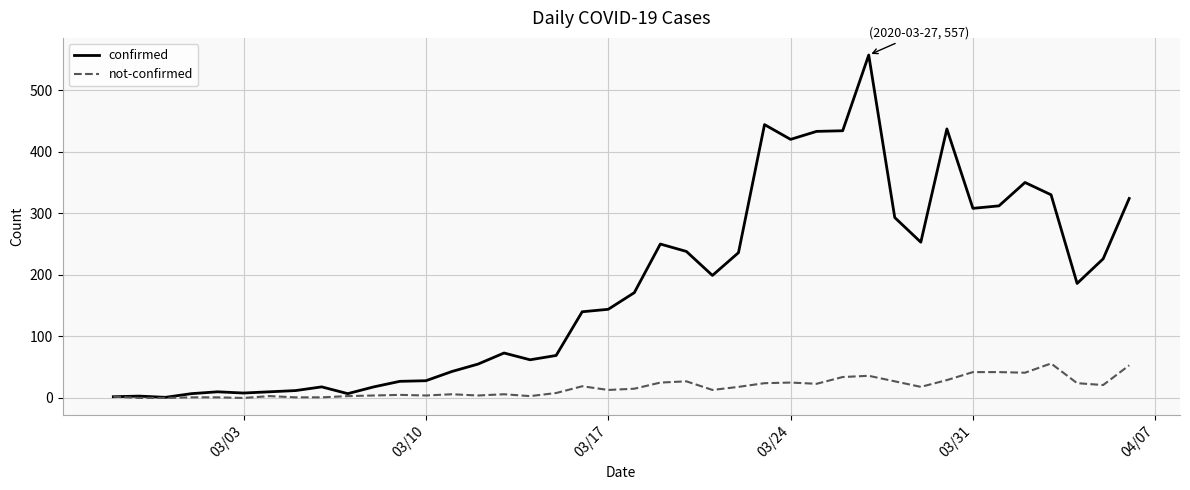

List the series in order of their overall mean, highest first.

confirmed, not-confirmed